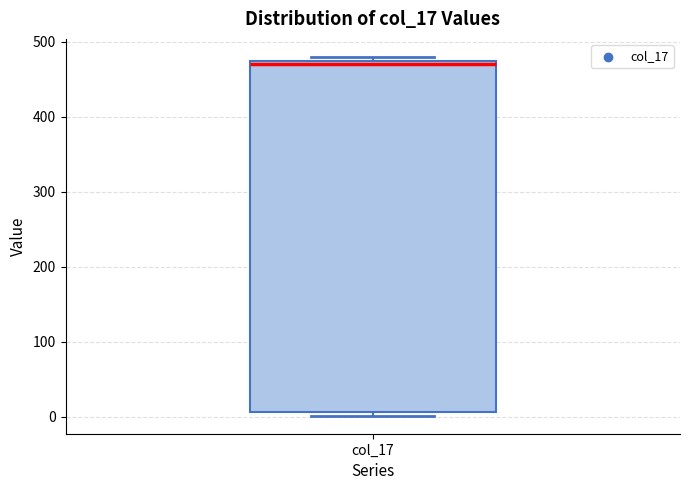

Where is the upper edge of the box for col_17 on the y-axis? The values are not printed on the chart, so give them approximately, as read against the axis.

480